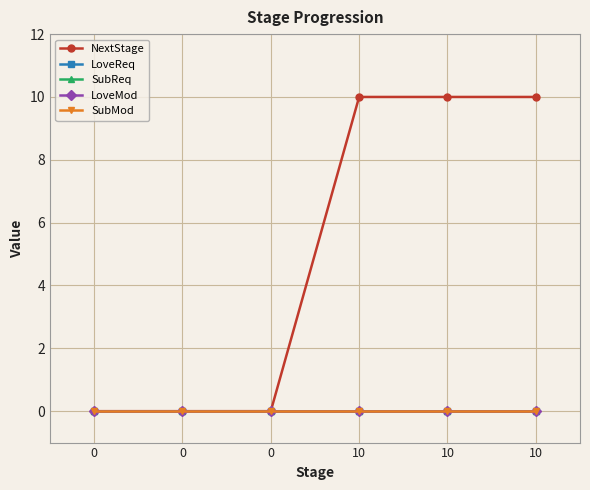

Reading right to left, list all the values displayed in this chart.

NextStage: 10	10	10	0	0	0
LoveReq: 0	0	0	0	0	0
SubReq: 0	0	0	0	0	0
LoveMod: 0	0	0	0	0	0
SubMod: 0	0	0	0	0	0